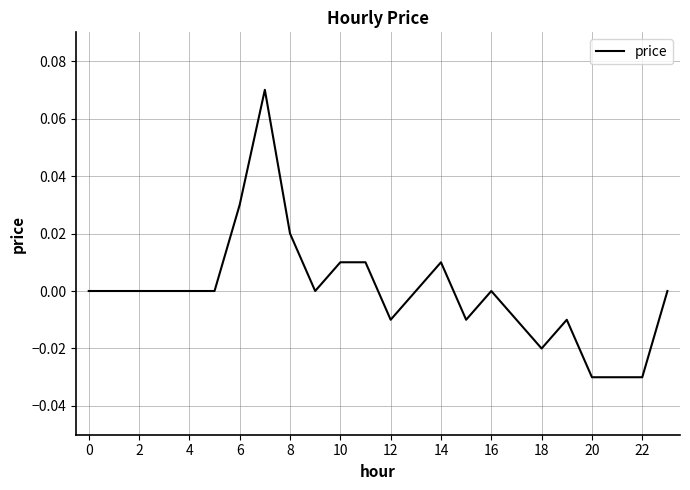

Does the chart display data point markers on the line(s)?

No